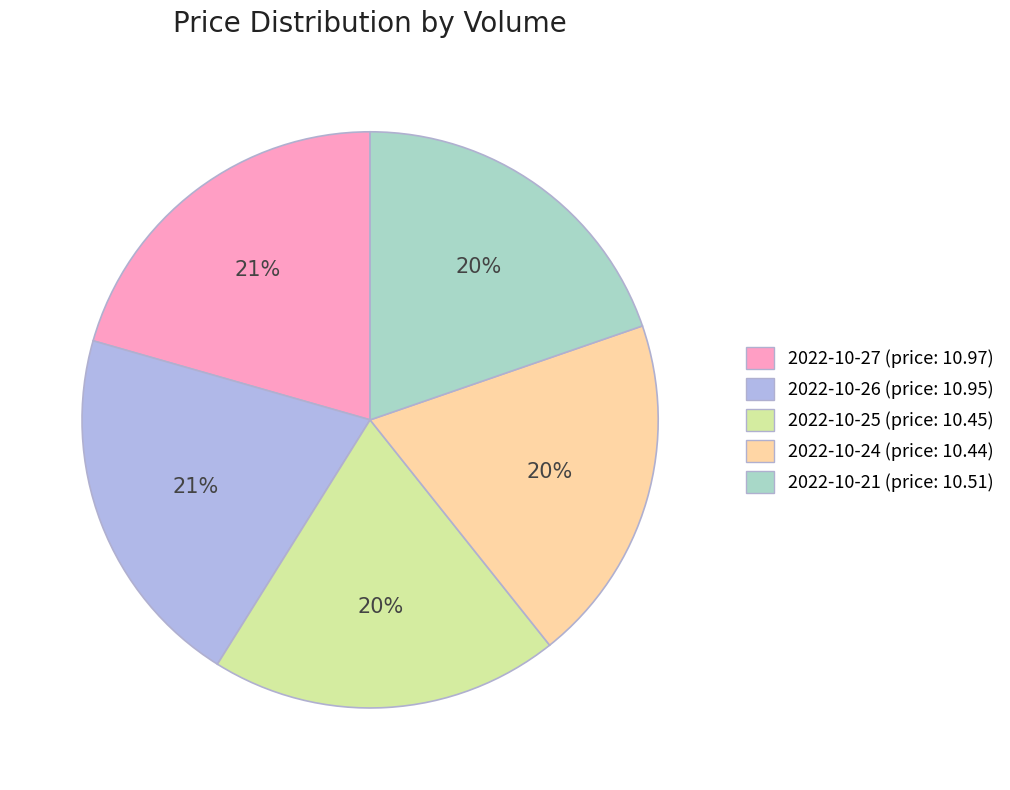

To the nearest percent, what portion does 2022-10-27 (price: 10.97) represent?

21%